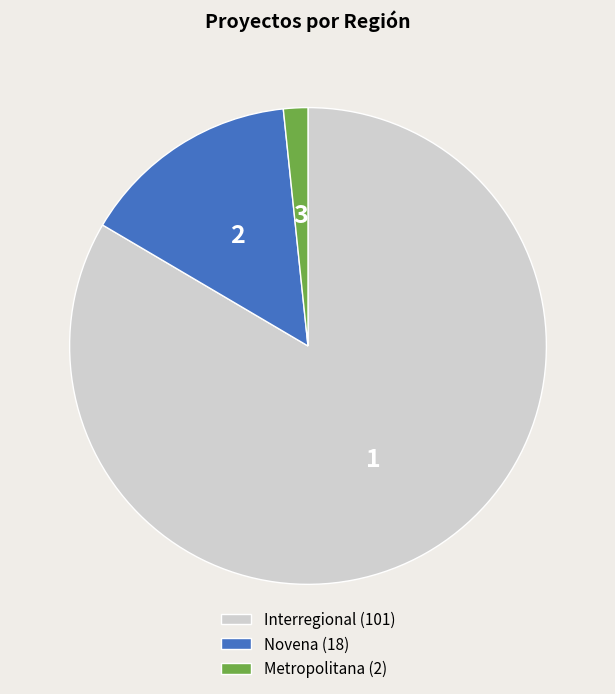

Rank the categories by value from highest to lowest.

Interregional, Novena, Metropolitana